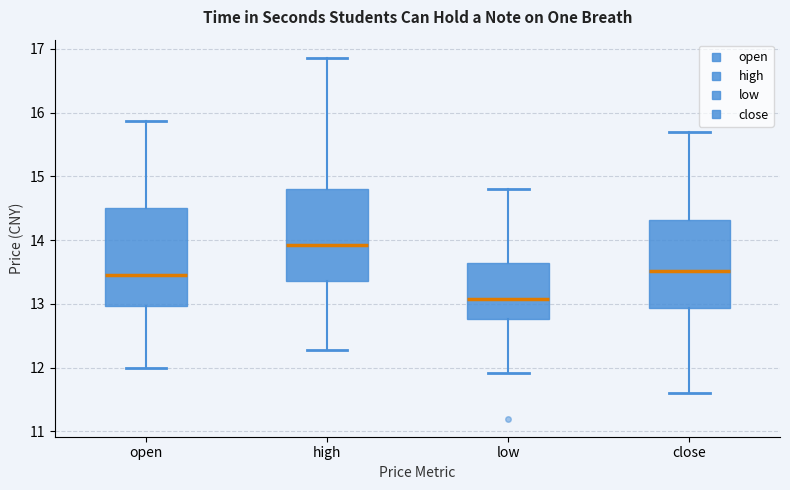

Which box has the lowest median line?

low